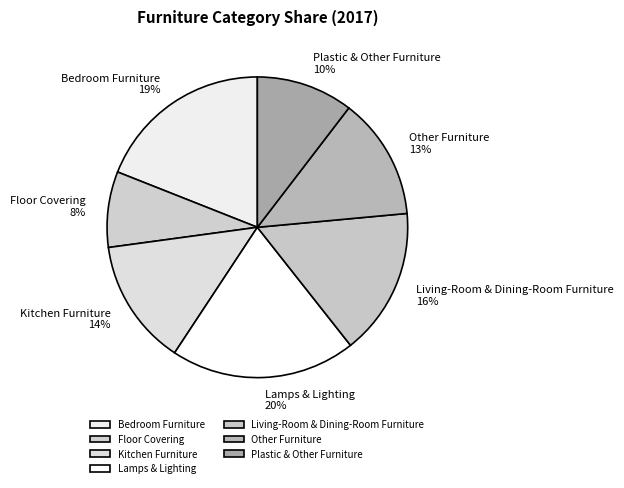

How many slices are in this pie chart?

7